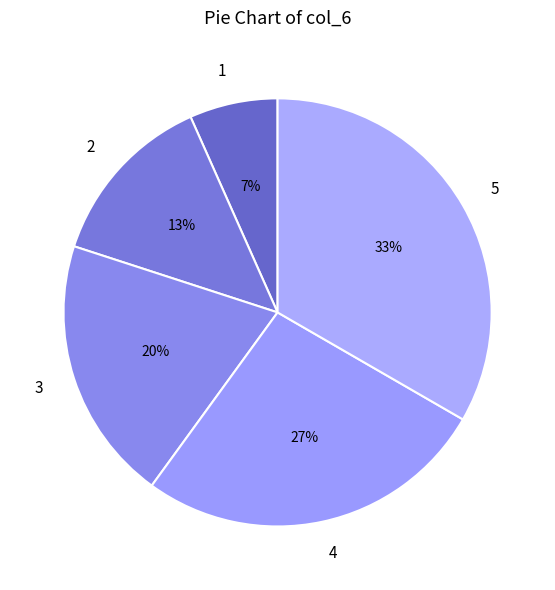

How many slices are in this pie chart?

5